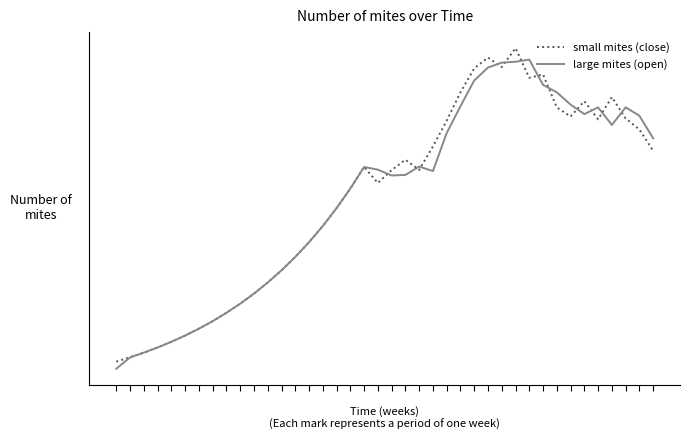

Is this an area chart (filled region under the line)?

No